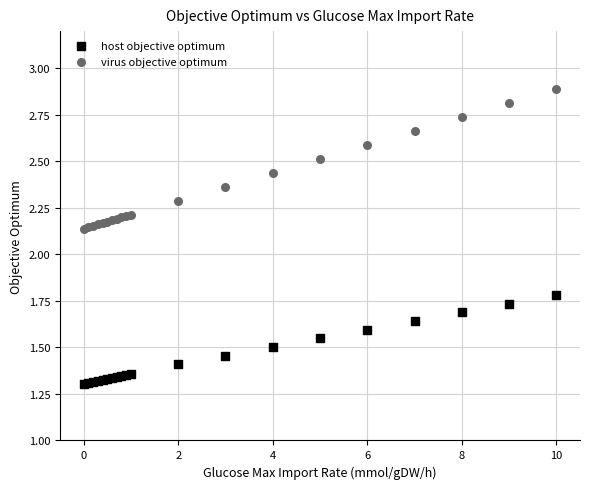

Which series contains the highest Y value?

virus objective optimum